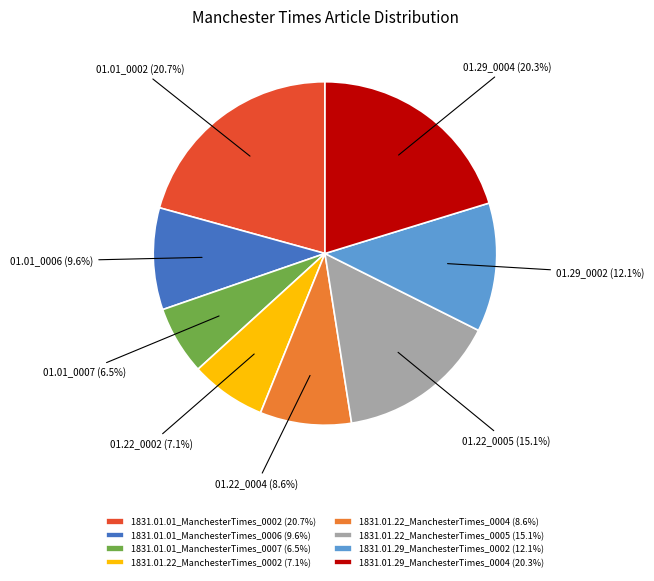

Which has a higher value, 1831.01.22_ManchesterTimes_0002 (7.1%) or 1831.01.01_ManchesterTimes_0002 (20.7%)?

1831.01.01_ManchesterTimes_0002 (20.7%)